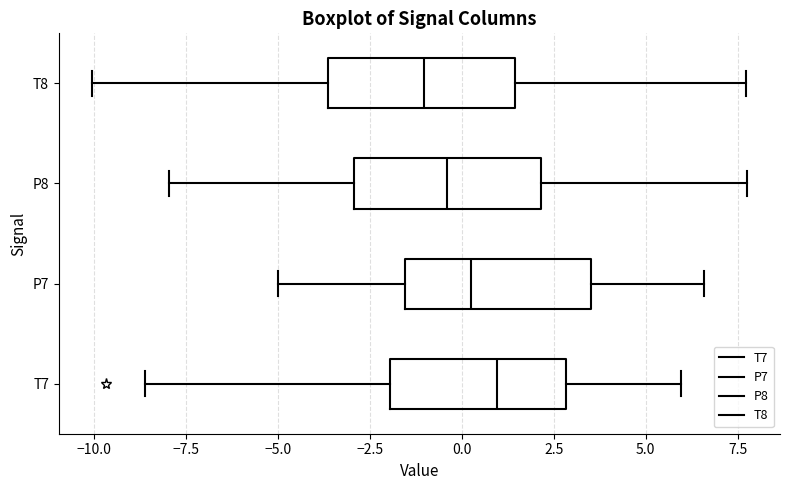

Reading bottom to top, read every box against the x-axis: the position of its median line, the range the box covers, and the ends of its whiskers. The values are not printed on the chart, so give them approximately, as read against the axis.

T7: median 1.0, box -2.0 to 3.0, whiskers -8.5 to 6.0
P7: median 0.0, box -1.5 to 3.5, whiskers -5.0 to 6.5
P8: median -0.5, box -3.0 to 2.0, whiskers -8.0 to 8.0
T8: median -1.0, box -3.5 to 1.5, whiskers -10.0 to 7.5